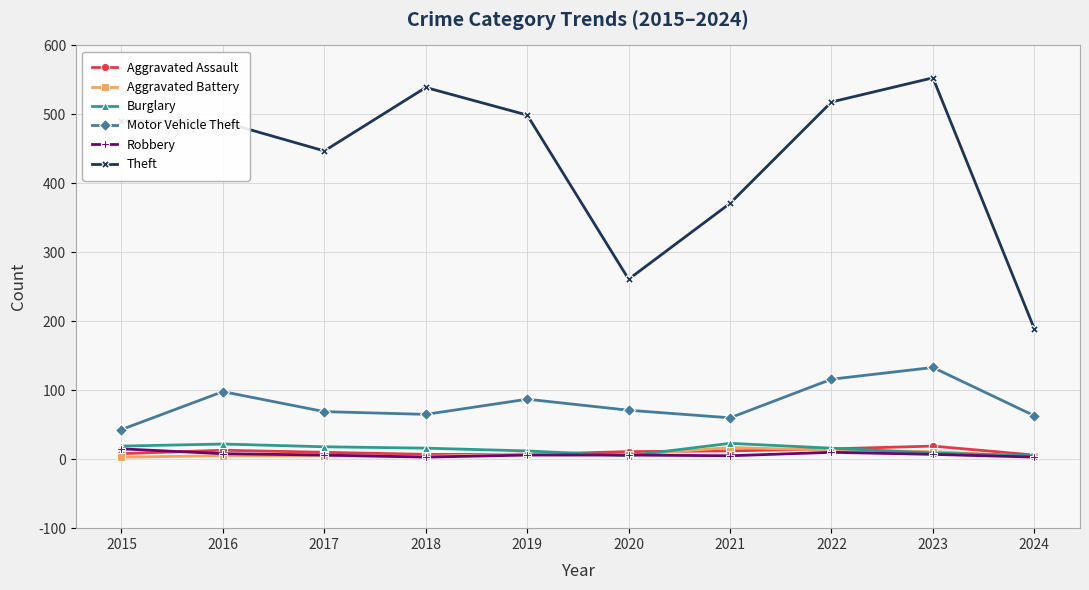

In Motor Vehicle Theft, how many points are lower than both neighbors (excluding endpoints)?

2